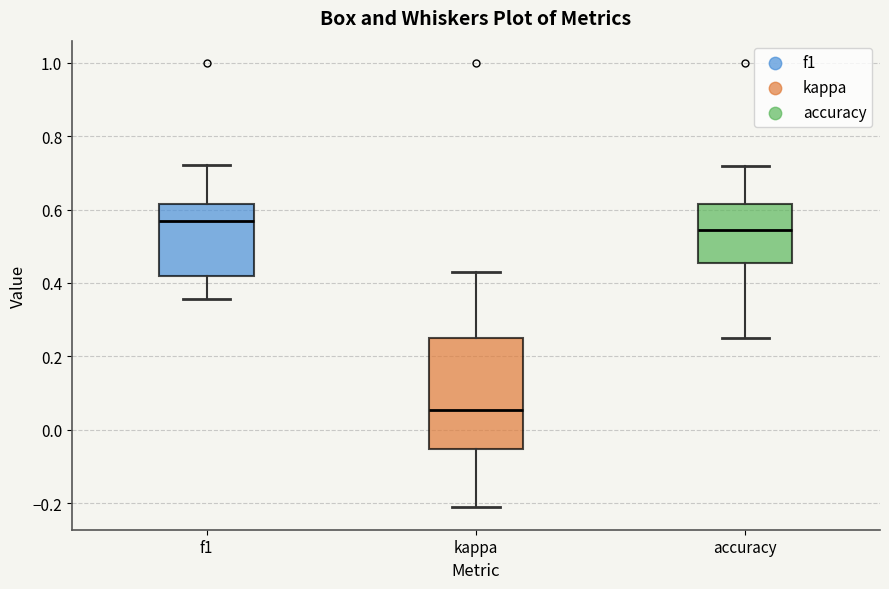

Which box's median line is the lowest?

kappa